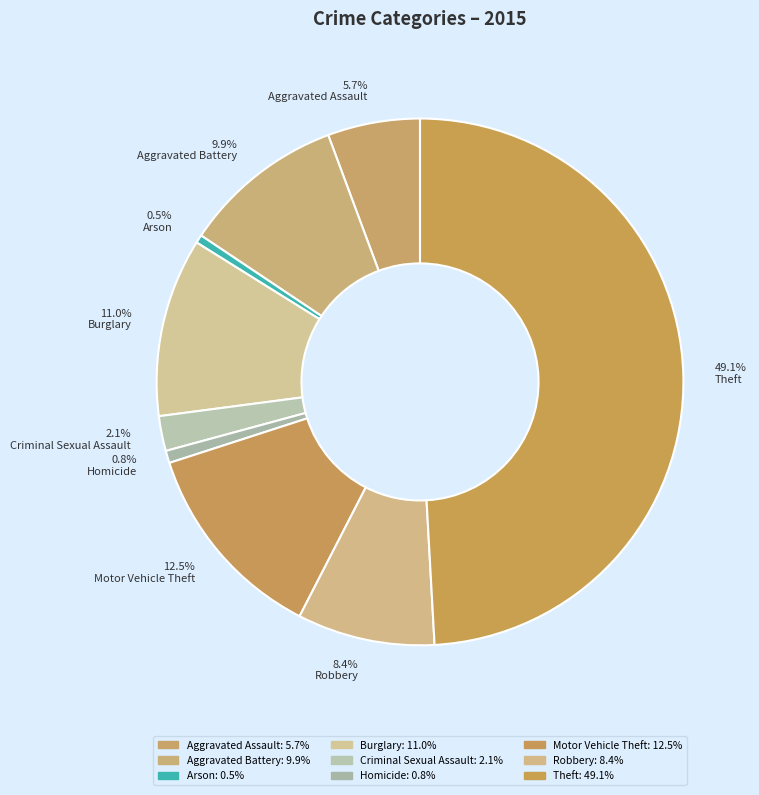

How much of the chart is everything except 2.1% Criminal Sexual Assault?

97.9%